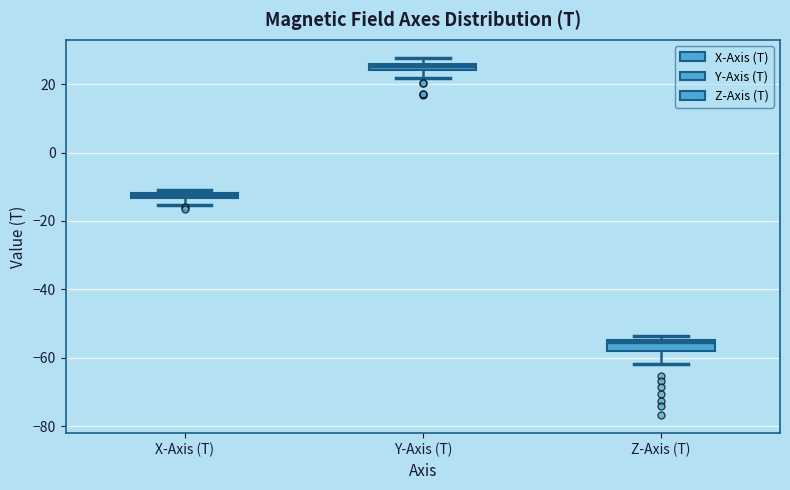

Where is the upper edge of the box for Y-Axis (T) on the y-axis? The values are not printed on the chart, so give them approximately, as read against the axis.

26